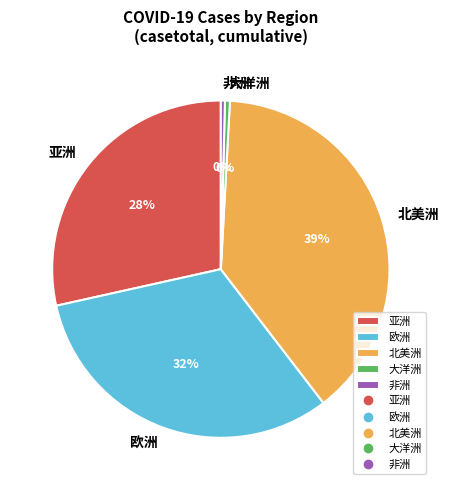

Which category has the biggest portion of the pie?

北美洲